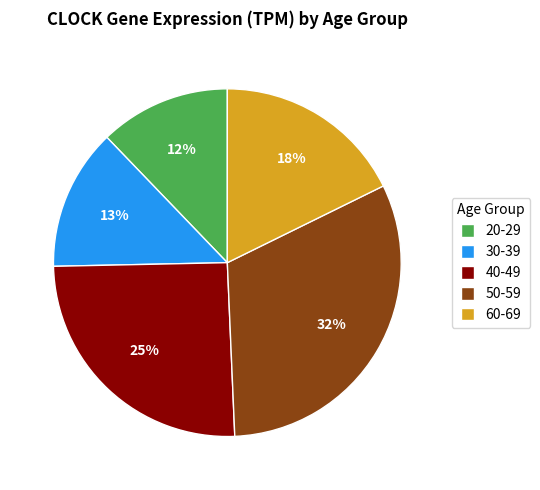

Count the number of slices in the pie.

5